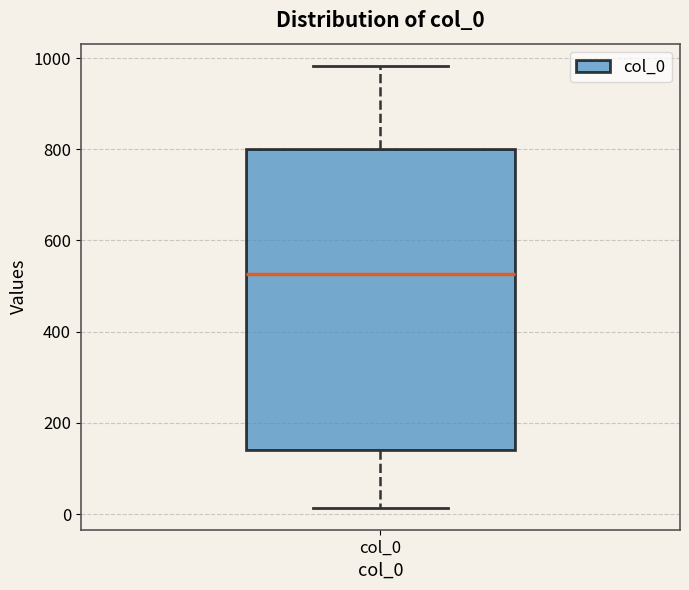

Where does the median line of the box for col_0 sit on the y-axis? The values are not printed on the chart, so give them approximately, as read against the axis.

520